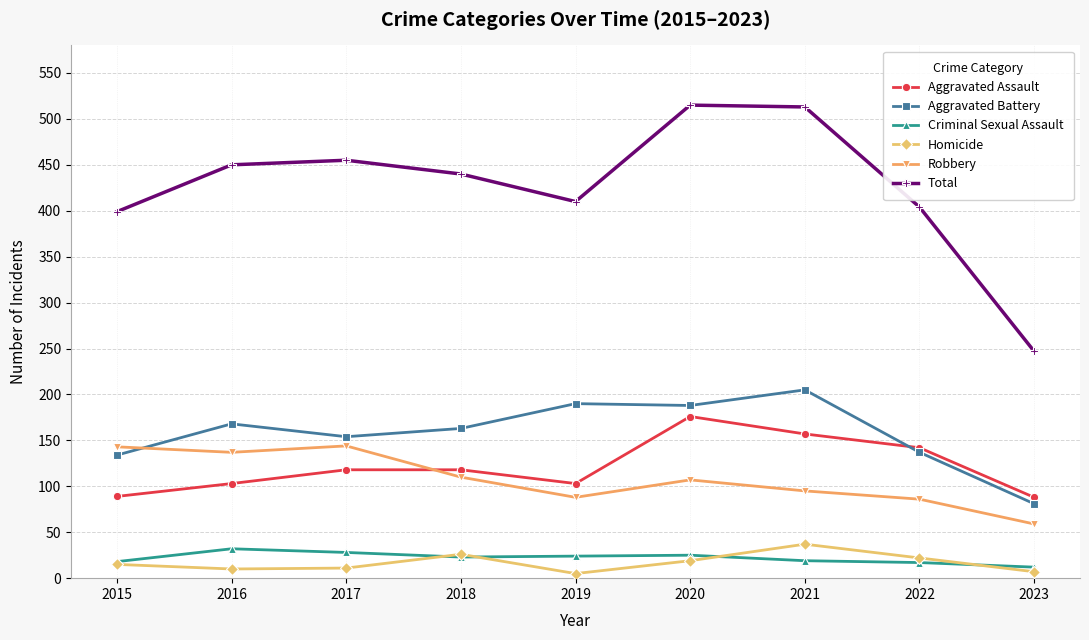

At how many categories does at least one series exceed 396?

8